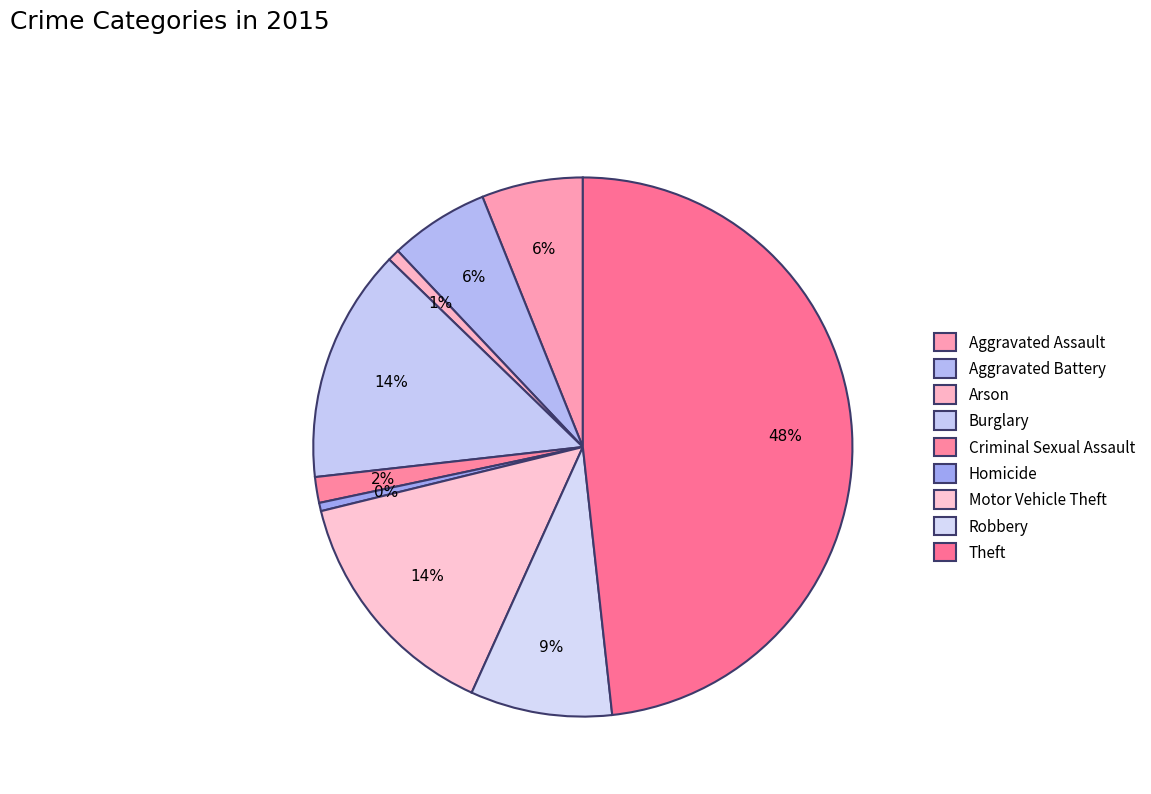

To the nearest percent, what is the difference between the largest and smallest slice percentages?

48%